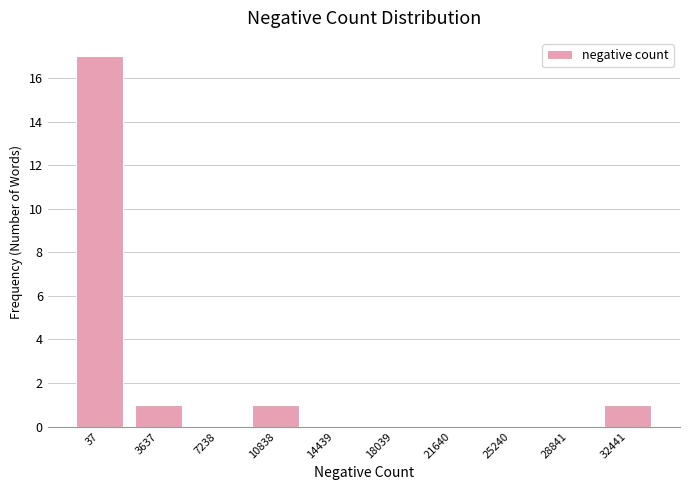

Reading right to left, transcribe all the data shown in this chart.

32441=1	28841=0	25240=0	21640=0	18039=0	14439=0	10838=1	7238=0	3637=1	37=17